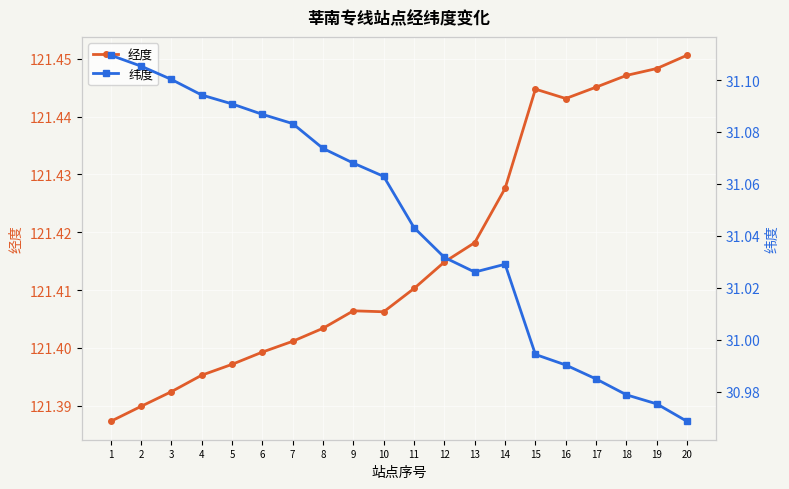

What is the sum of the 纬度 values at 10 and 5?

62.2